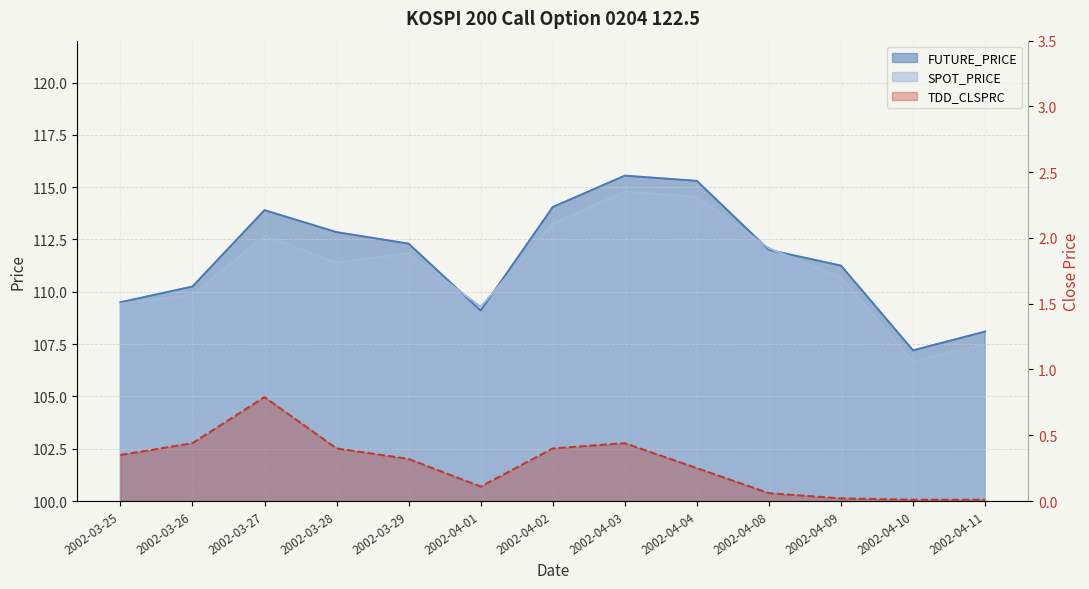

How many data points does each series have?

13